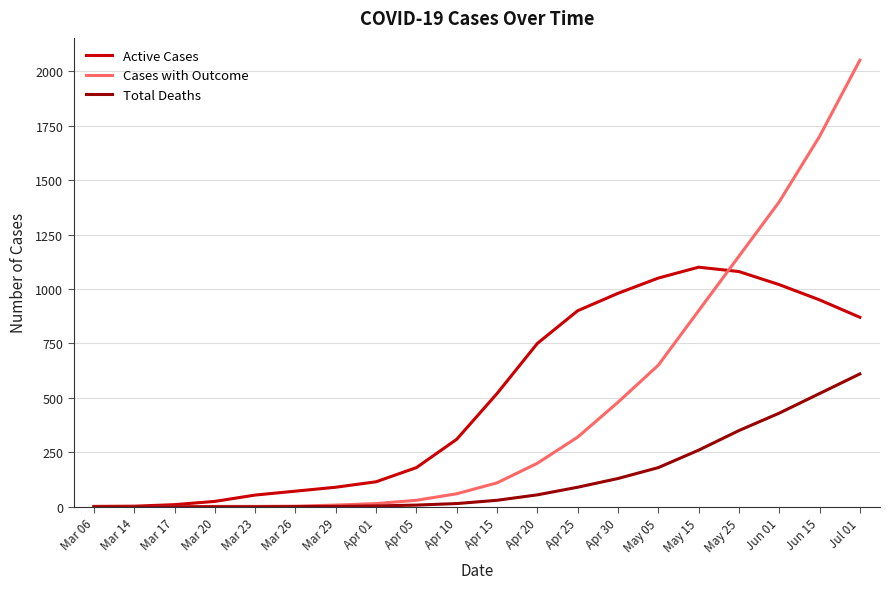

What is the lowest value of the Active Cases series?

2